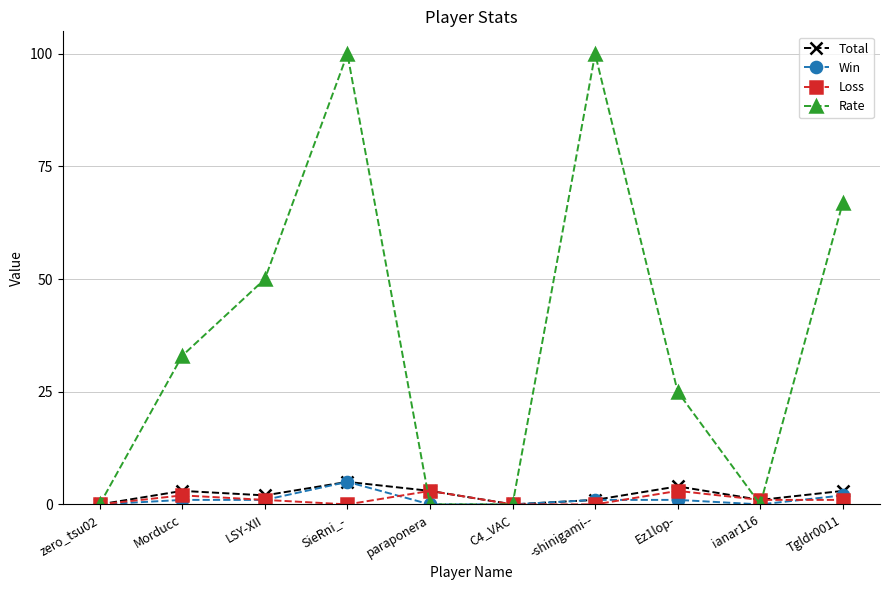

At how many categories does at least one series exceed 54?

3